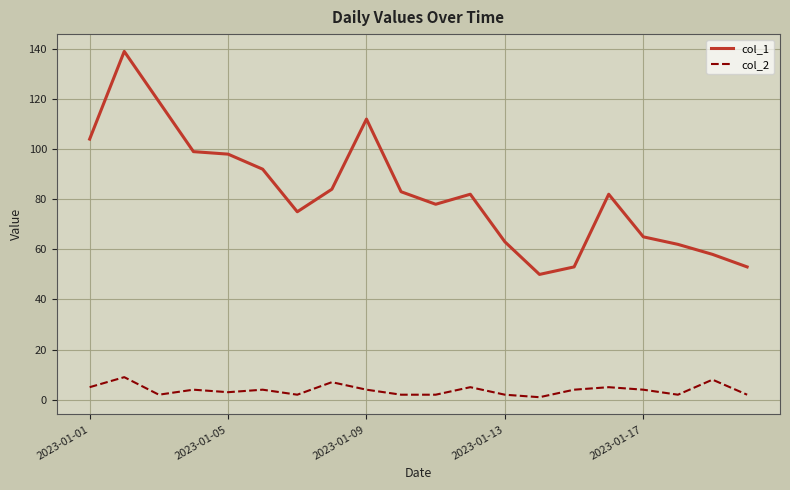

True or false: col_2 and col_1 cross at least once.

False